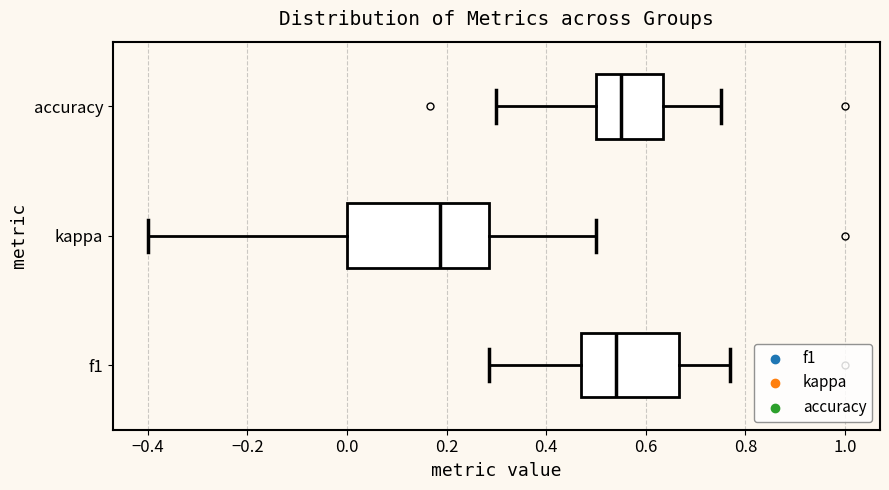

Which box is the widest, from its left edge to its right edge?

kappa